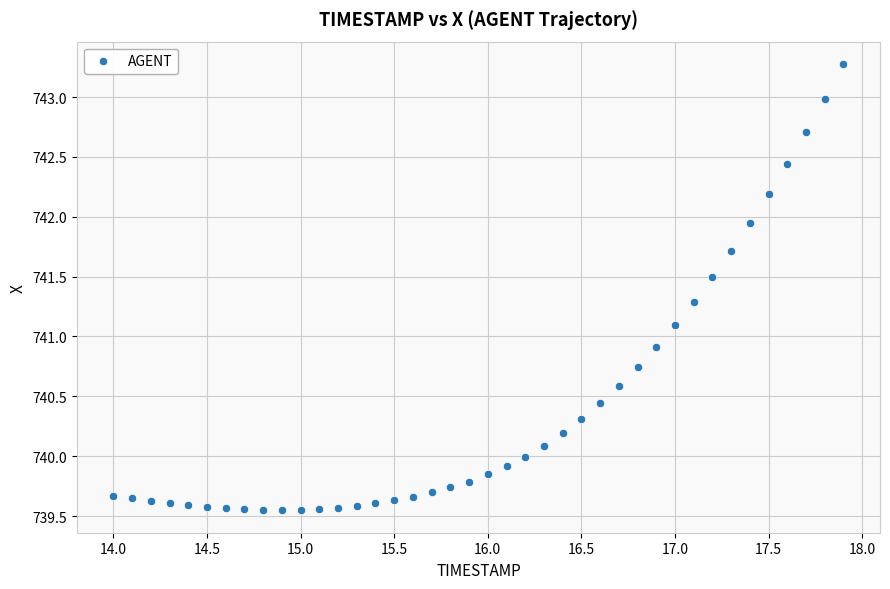

What is the range of X values (max minus min)?

3.9